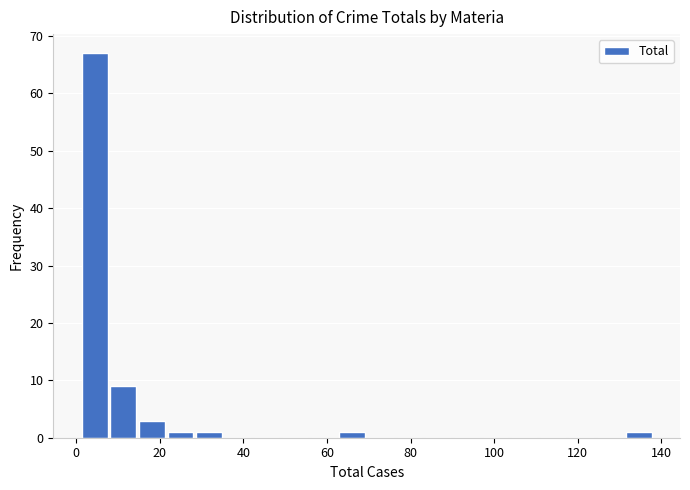

Read against the x-axis, roughly where is the centre of the tallest bar?

4